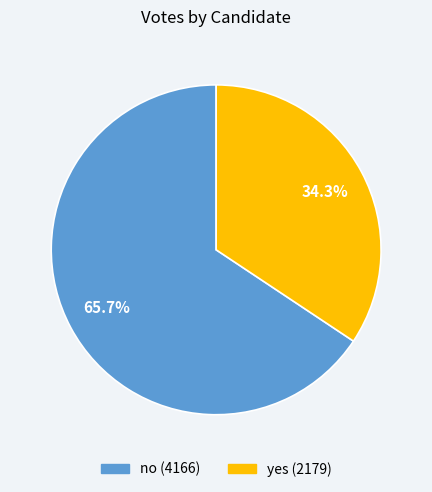

To the nearest percent, what portion does yes represent?

34%